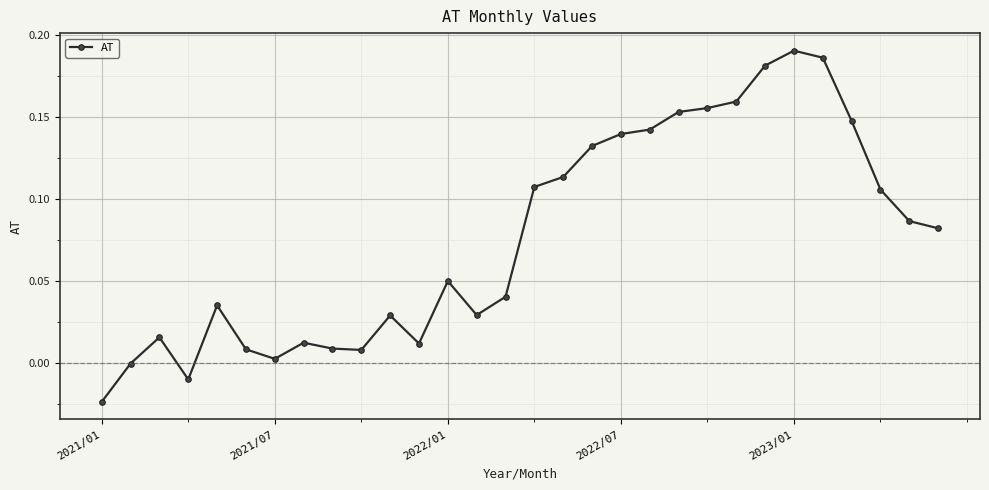

True or false: the data has more than 1 interior local peaks.

True